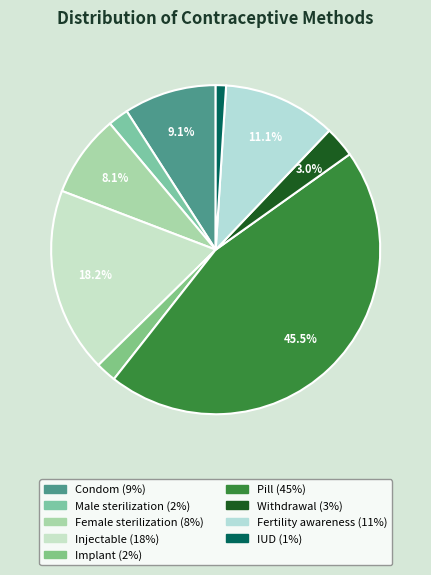

Rank the categories by value from highest to lowest.

Pill, Injectable, Fertility awareness, Condom, Female sterilization, Withdrawal, Male sterilization, Implant, IUD